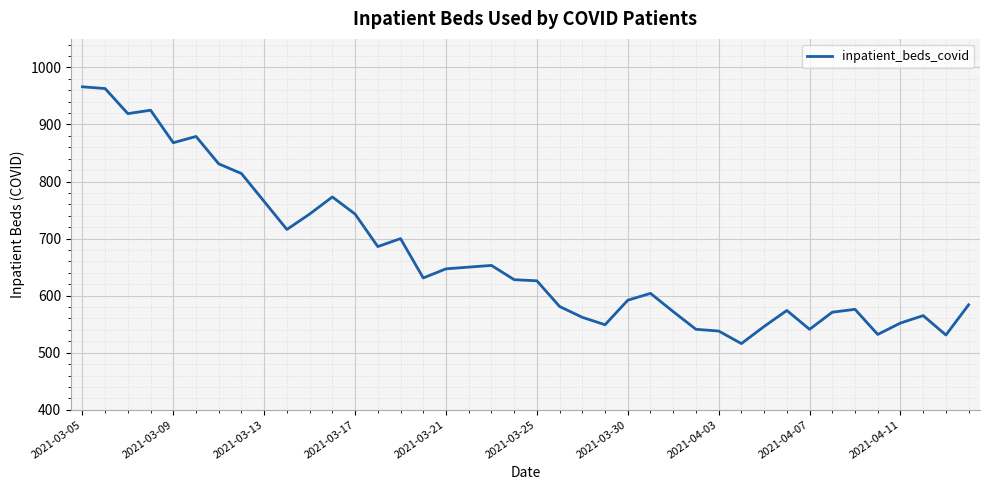

What is the difference between the maximum and minimum values?

450